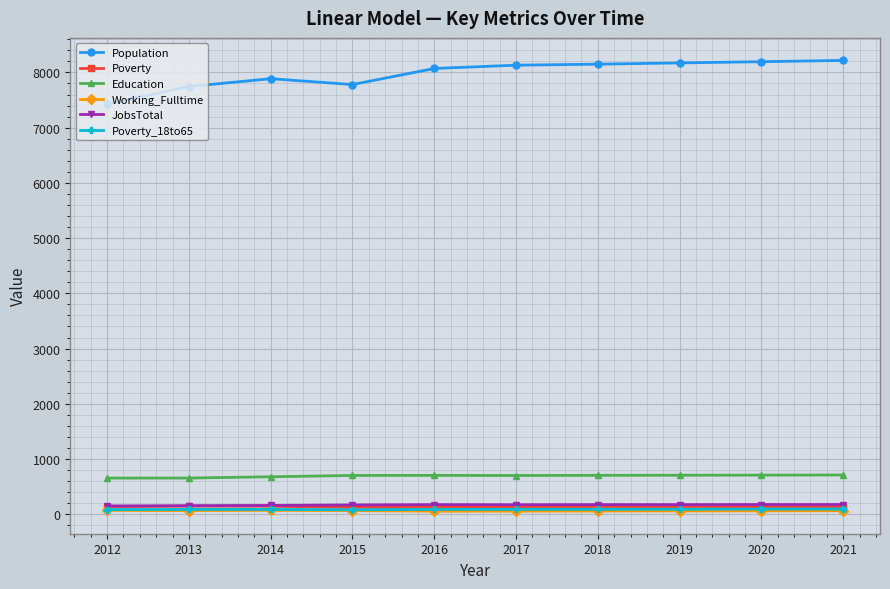

The JobsTotal series shows 151 at 2012. True or false?

True